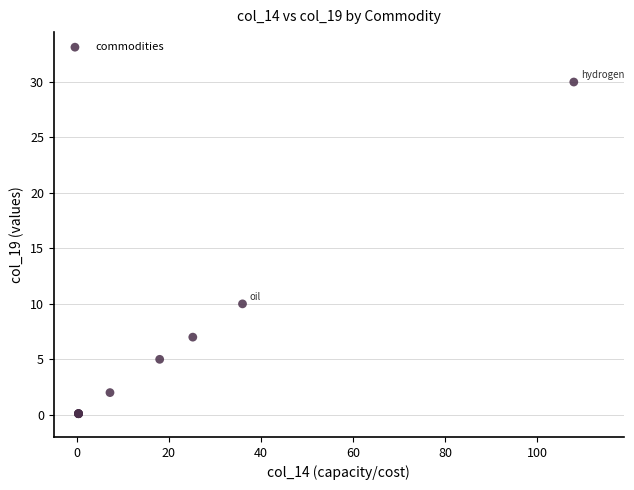

What Y value in the scatter plot is closest to 15?

10.0